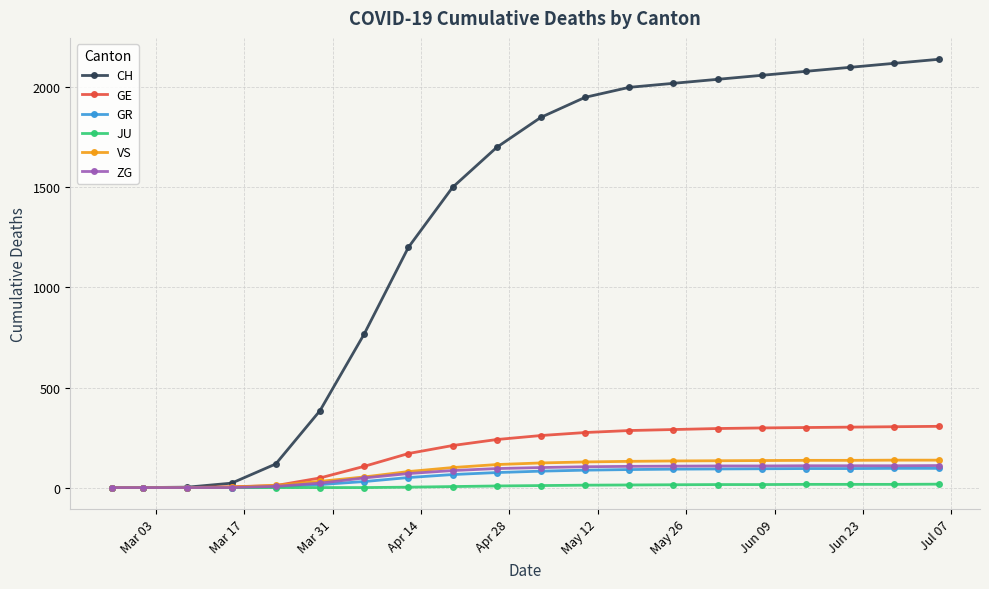

What is the greatest value displayed?

2140